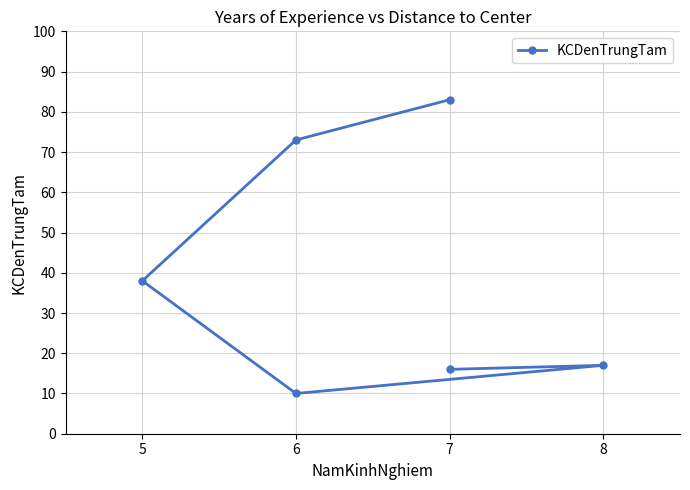

Is it true that the value at 6 is 125?

False